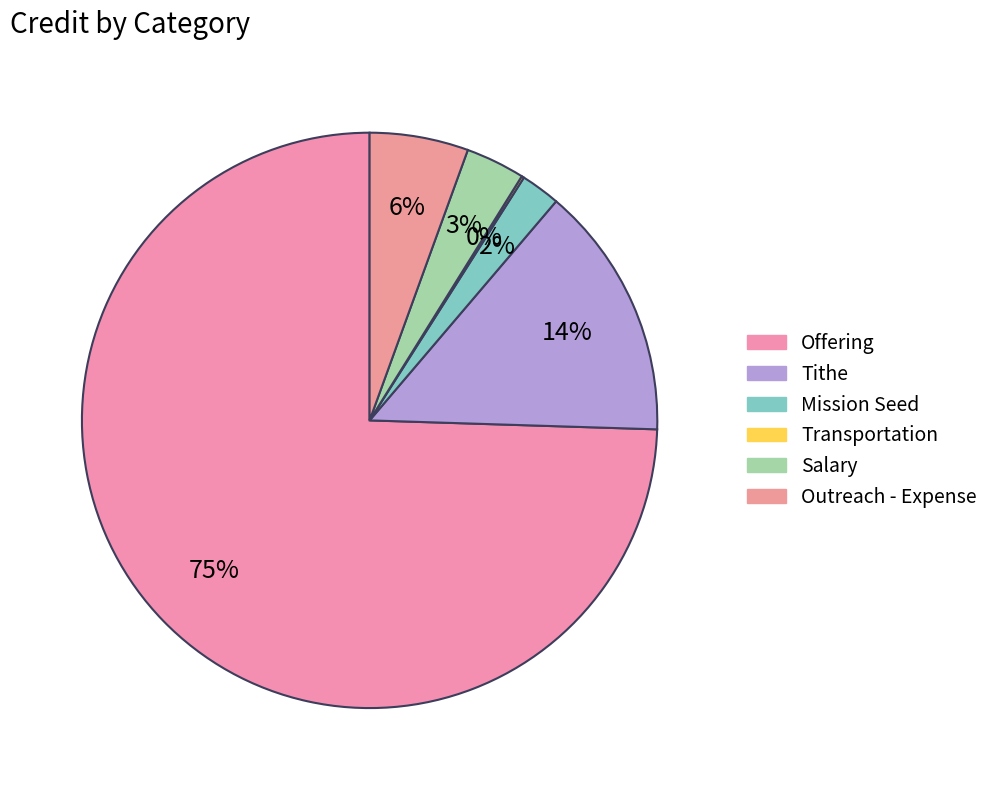

Which slice is the largest?

Offering